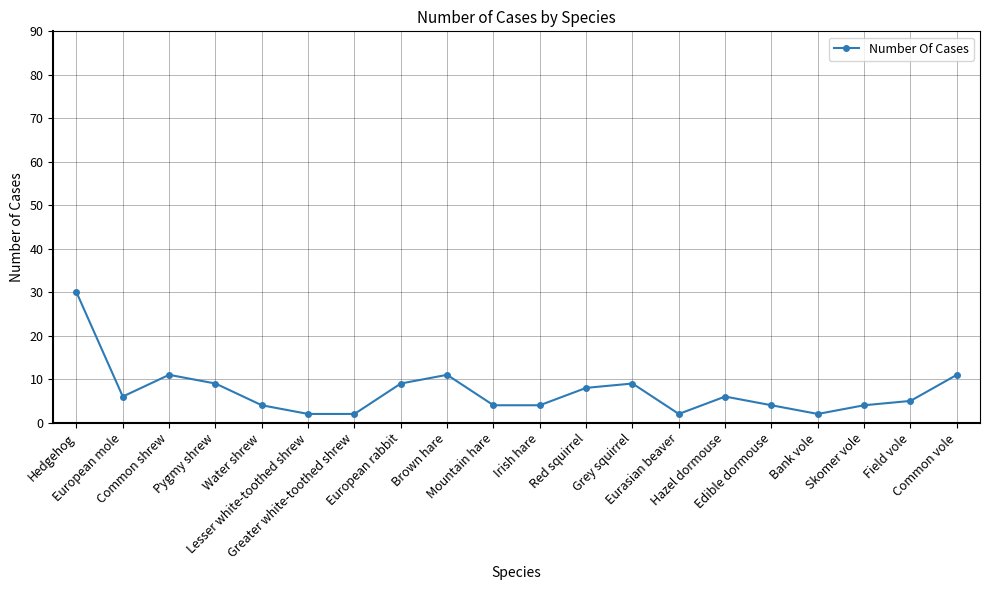

True or false: the data shows 11 at Brown hare.

True